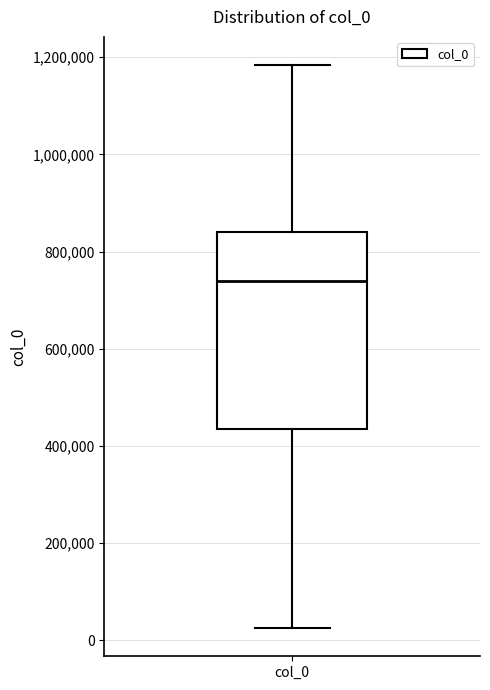

Where does the upper whisker of the box for col_0 end on the y-axis? The values are not printed on the chart, so give them approximately, as read against the axis.

1180000